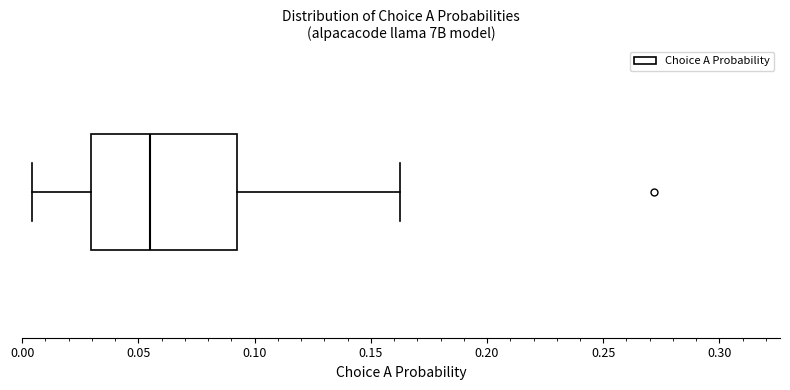

Read this box plot against the x-axis: the position of the median line, the range covered by the box, and the ends of both whiskers. The values are not printed on the chart, so give them approximately, as read against the axis.

median 0.055, box 0.030 to 0.095, whiskers 0.005 to 0.160